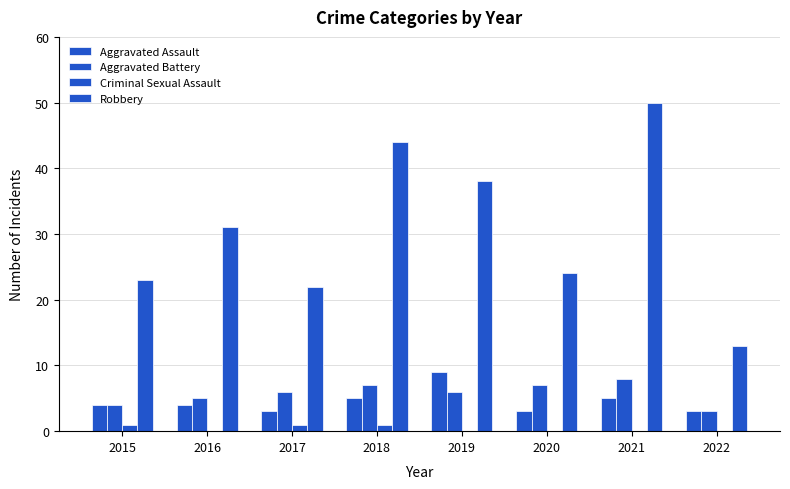

What is the spread (max minus min) of values at 2021?

50